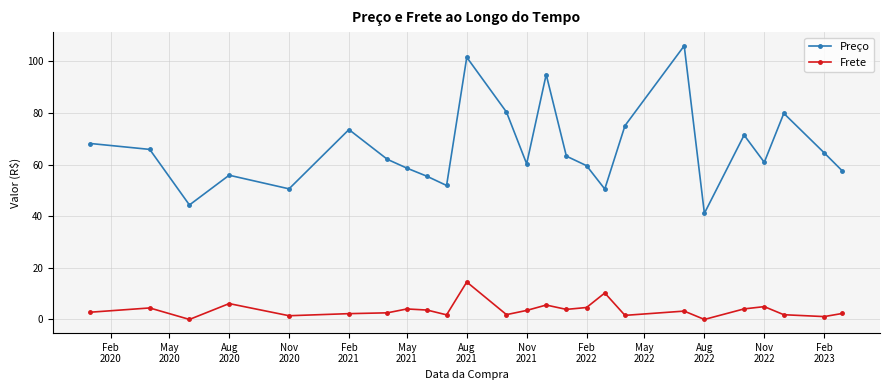

What is the maximum value shown in the chart?

106.0